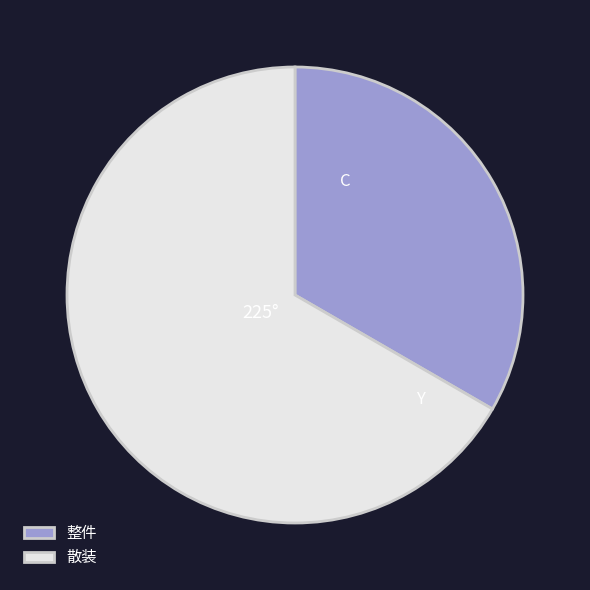

Which has a higher value, 散装 or 整件?

散装